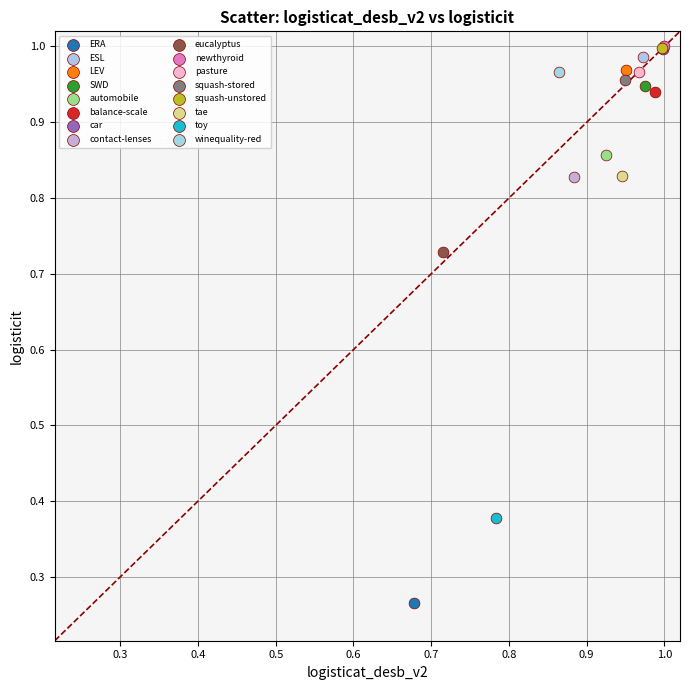

What are all the series names shown in the legend?

ERA, ESL, LEV, SWD, automobile, balance-scale, car, contact-lenses, eucalyptus, newthyroid, pasture, squash-stored, squash-unstored, tae, toy, winequality-red